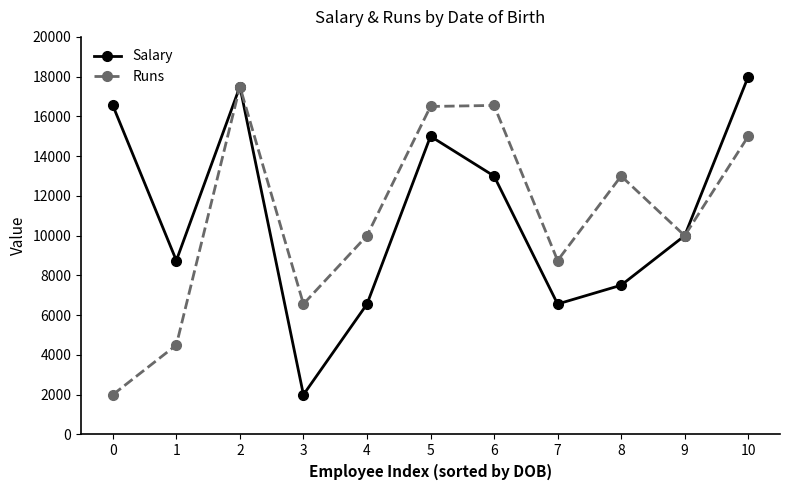

At how many categories does at least one series exceed 7432?

10